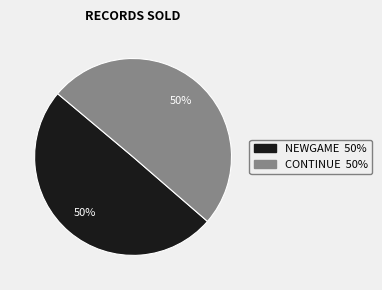

To the nearest percent, what is the average slice percentage?

50%